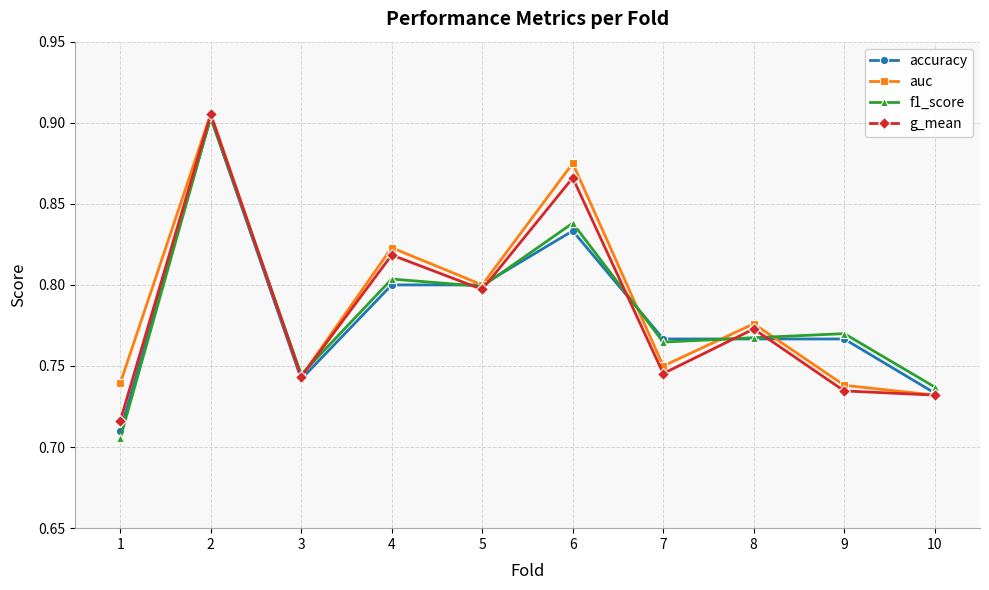

Which series has the widest spread of values?

f1_score